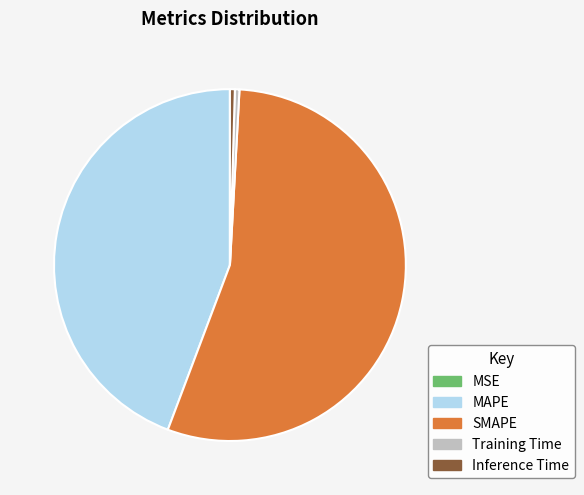

True or false: SMAPE accounts for 47% of the total.

False